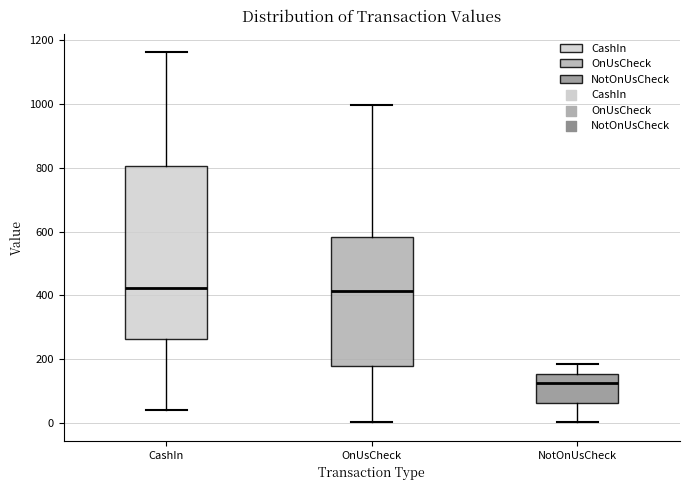

Where is the lower edge of the box for NotOnUsCheck on the y-axis? The values are not printed on the chart, so give them approximately, as read against the axis.

60